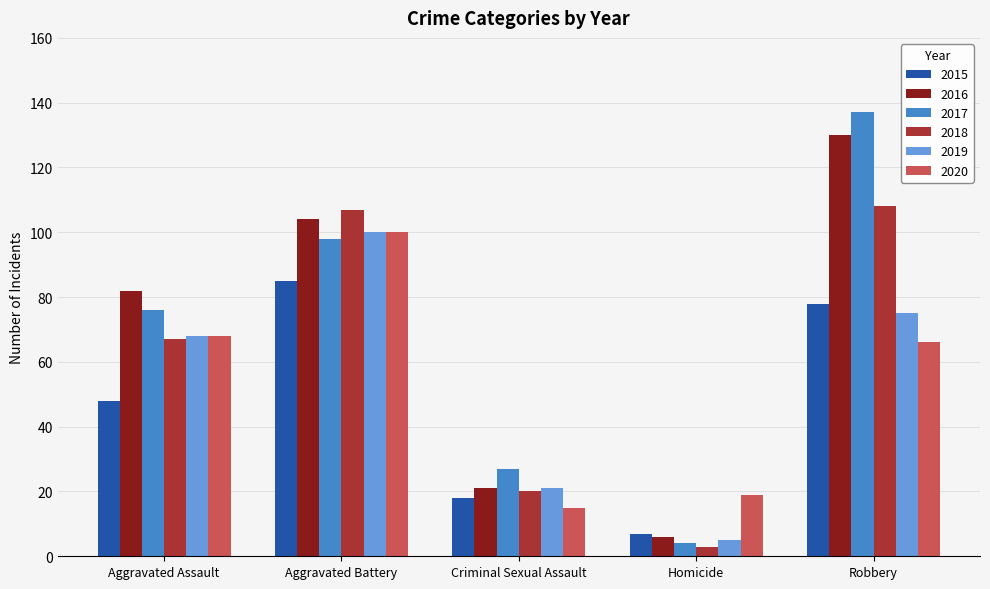

List the labels in order of 2015 value, largest first.

Aggravated Battery, Robbery, Aggravated Assault, Criminal Sexual Assault, Homicide